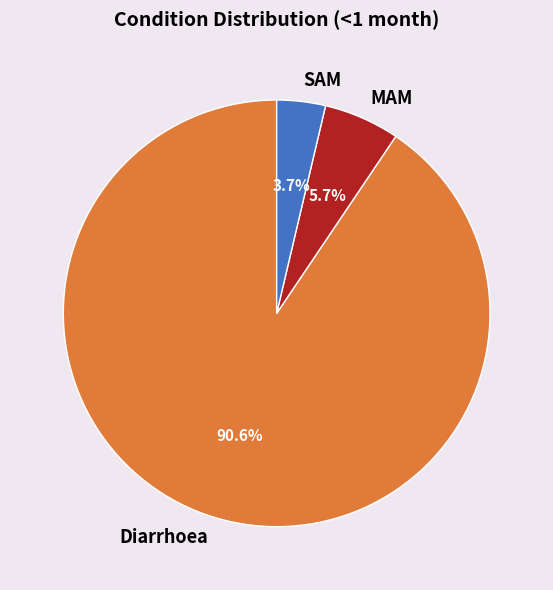

What is the majority slice?

Diarrhoea